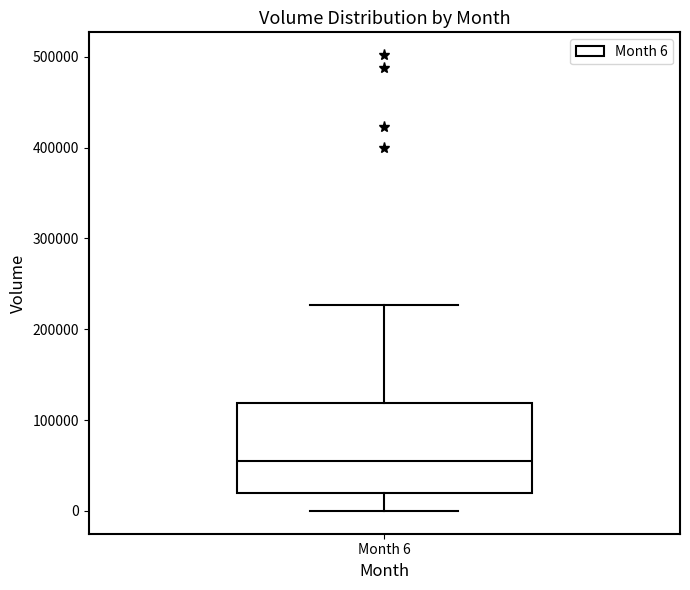

Read this box plot against the y-axis: the position of the median line, the range covered by the box, and the ends of both whiskers. The values are not printed on the chart, so give them approximately, as read against the axis.

median 50000, box 20000 to 120000, whiskers 0 to 230000